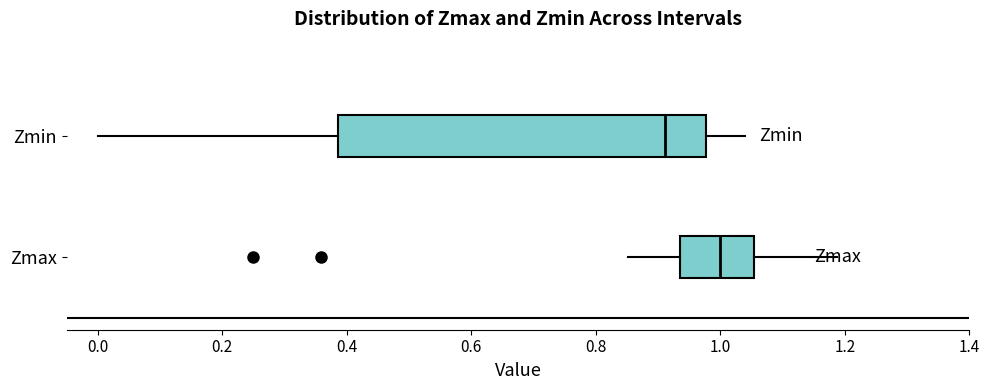

Reading bottom to top, transcribe this box plot: for each box, give where its median line is, the range the box spans, and where its two whiskers end, as read against the x-axis. The values are not printed on the chart, so give them approximately, as read against the axis.

Zmax: median 1.00, box 0.94 to 1.06, whiskers 0.86 to 1.18
Zmin: median 0.92, box 0.38 to 0.98, whiskers 0.00 to 1.04